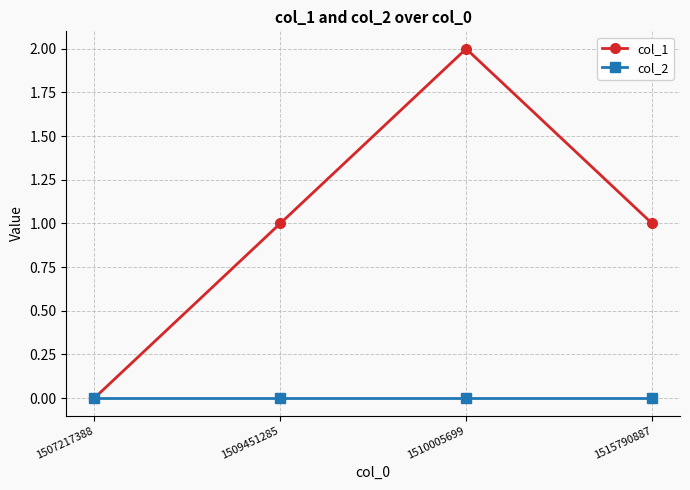

Does the chart have visible grid lines?

Yes